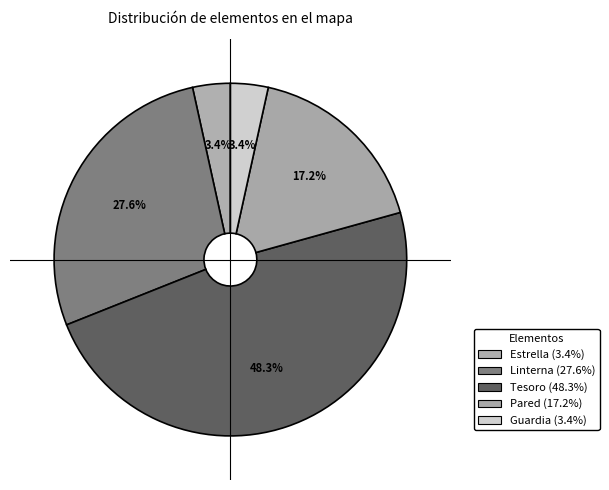

How many slices are in this pie chart?

5